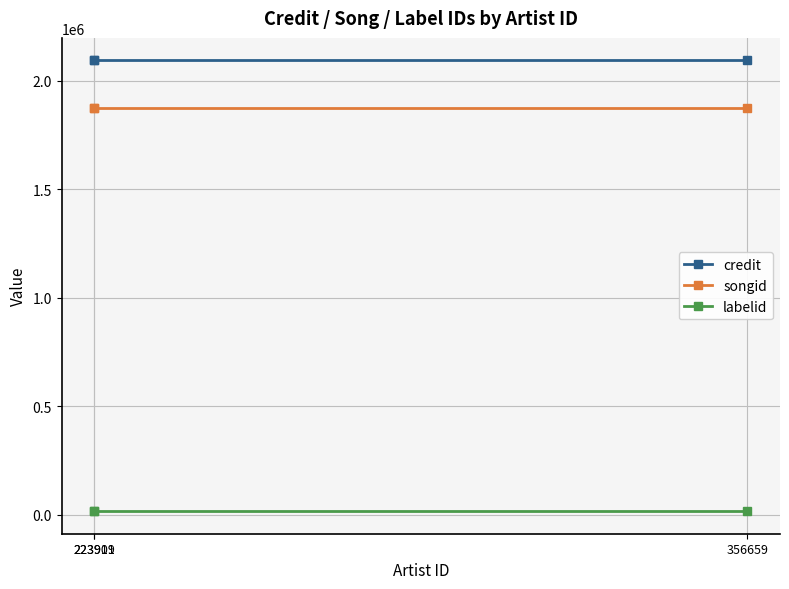

What is the sum of the labelid values at 223909 and 223911?

31714